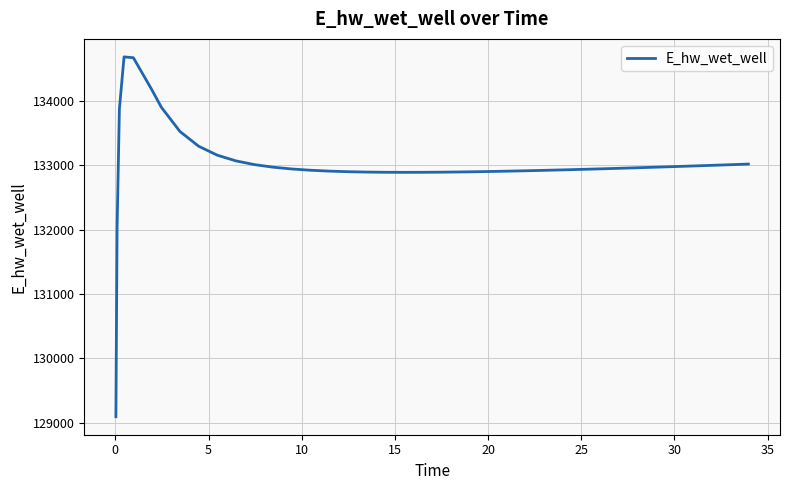

What is the greatest value displayed?

134686.4